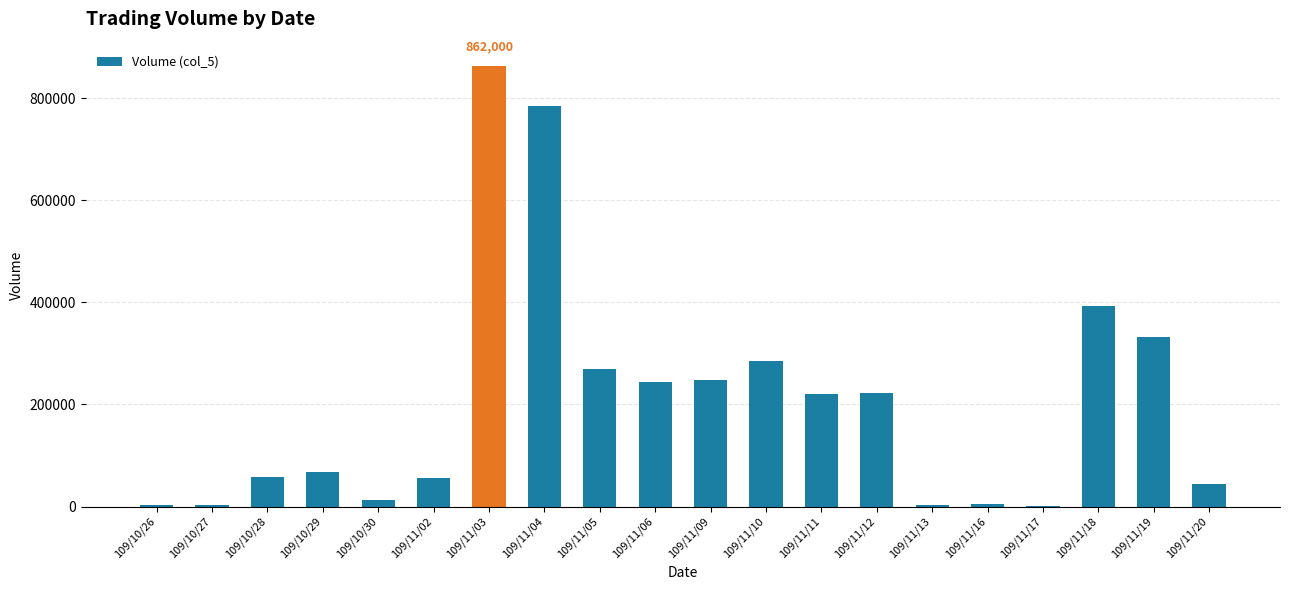

The value at 109/10/28 is 103044. True or false?

False